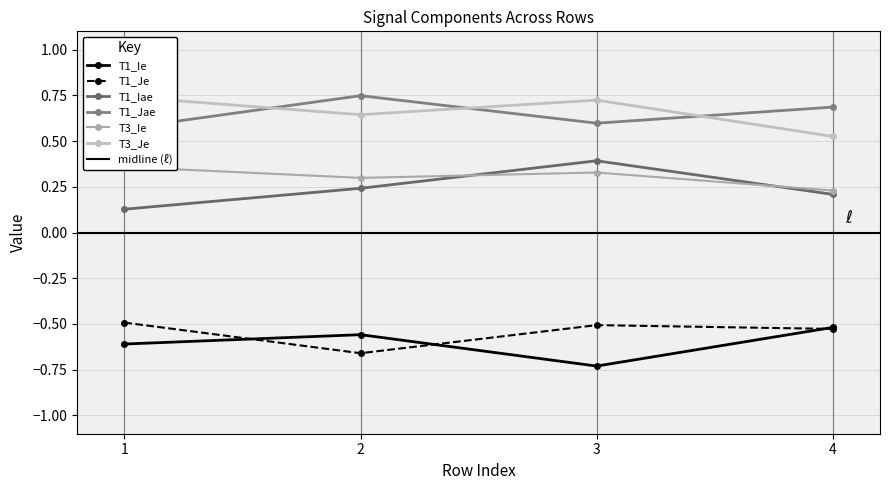

True or false: T3_Je and T1_Jae cross at least once.

True